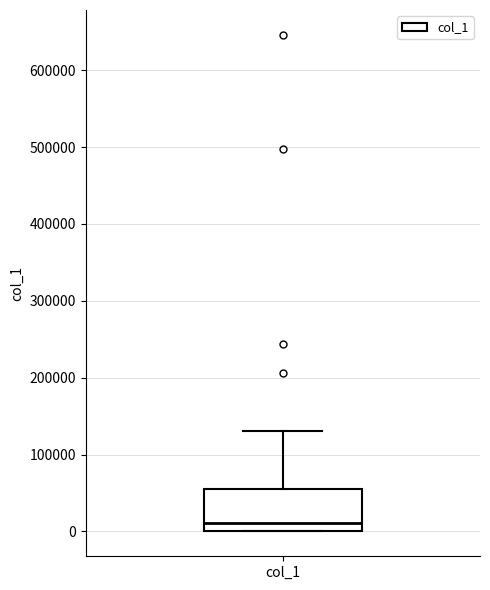

Transcribe this box plot: give where the median line is, the range the box spans, and where the two whiskers end, as read against the y-axis. The values are not printed on the chart, so give them approximately, as read against the axis.

median 10000, box 0 to 60000, whiskers 0 to 130000